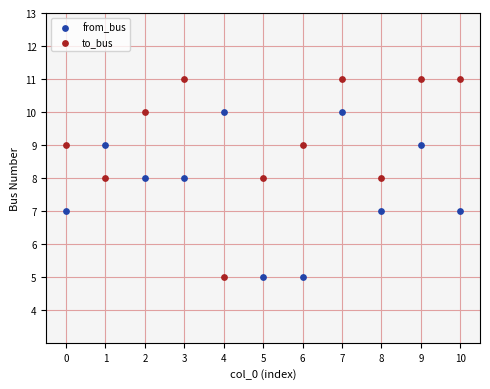

Which series contains the highest Y value?

to_bus